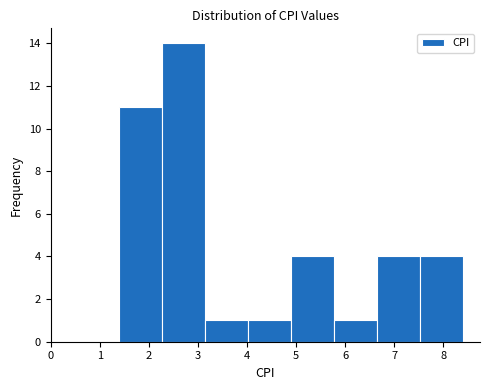

Which range on the x-axis has the tallest bar?

2.3 to 3.2